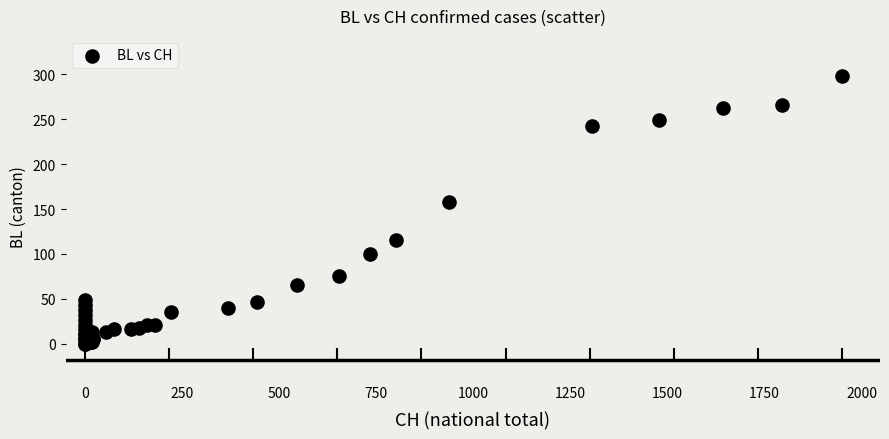

What Y value in the scatter plot is closest to 149?

158.0